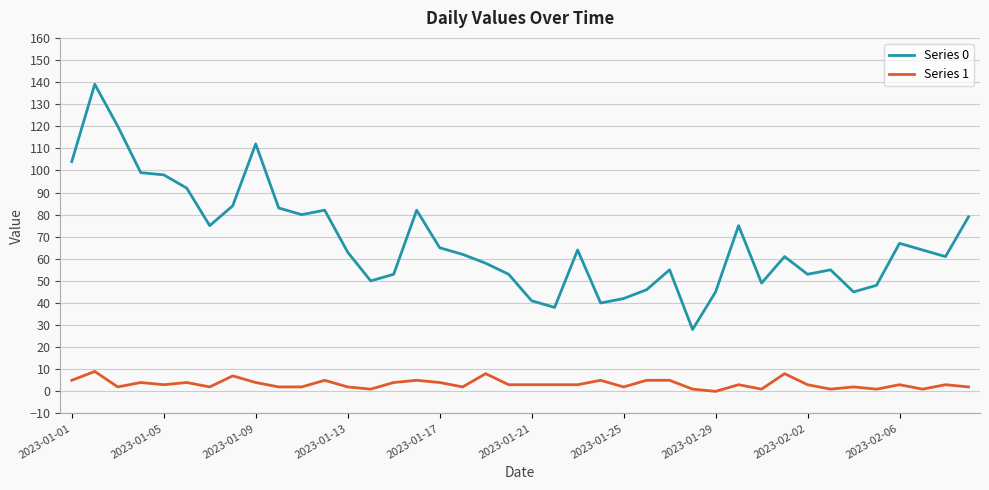

Which series has the largest total across all categories?

Series 0